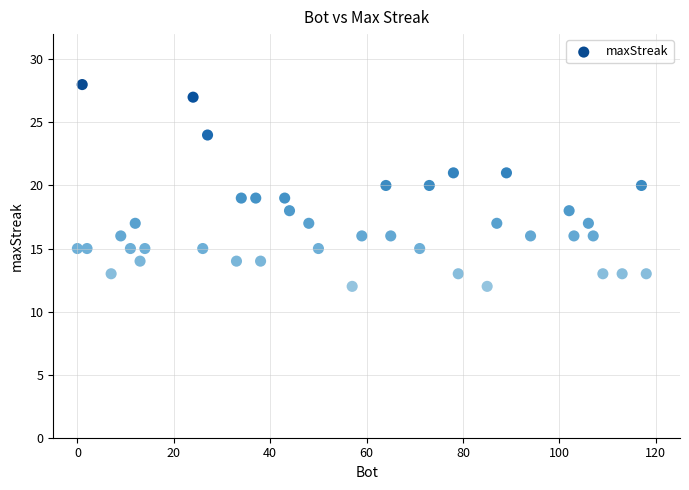

What is the range of Y values (max minus min)?

16